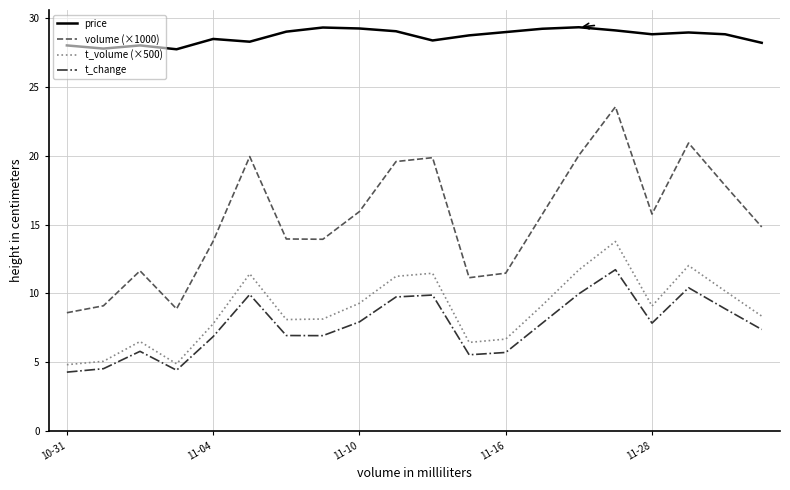

What is the minimum value for price?

27.7